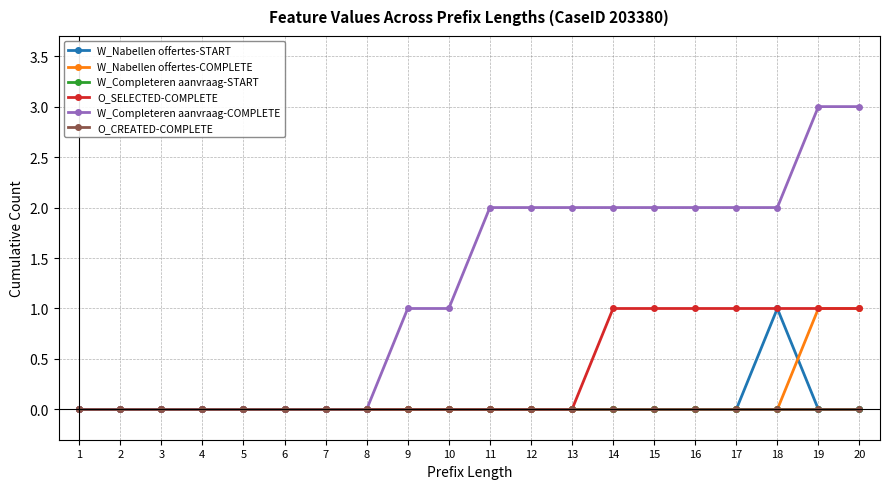

Is this an area chart (filled region under the line)?

No